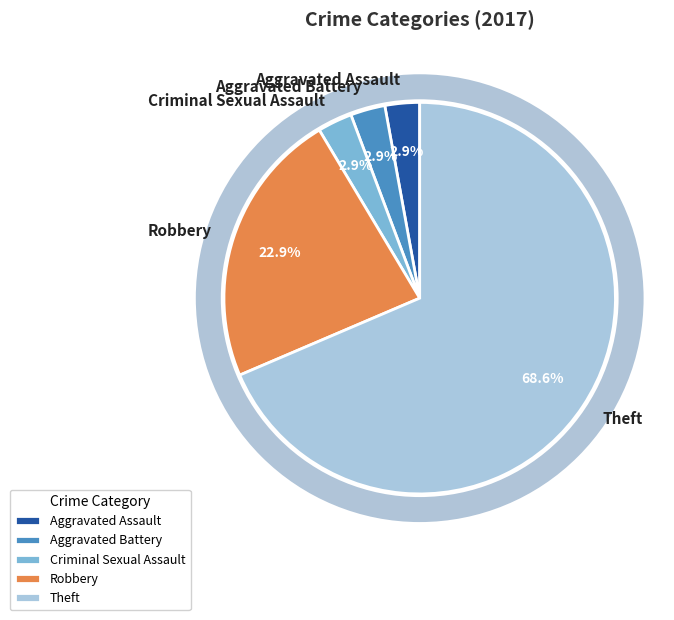

Count the number of slices in the pie.

5